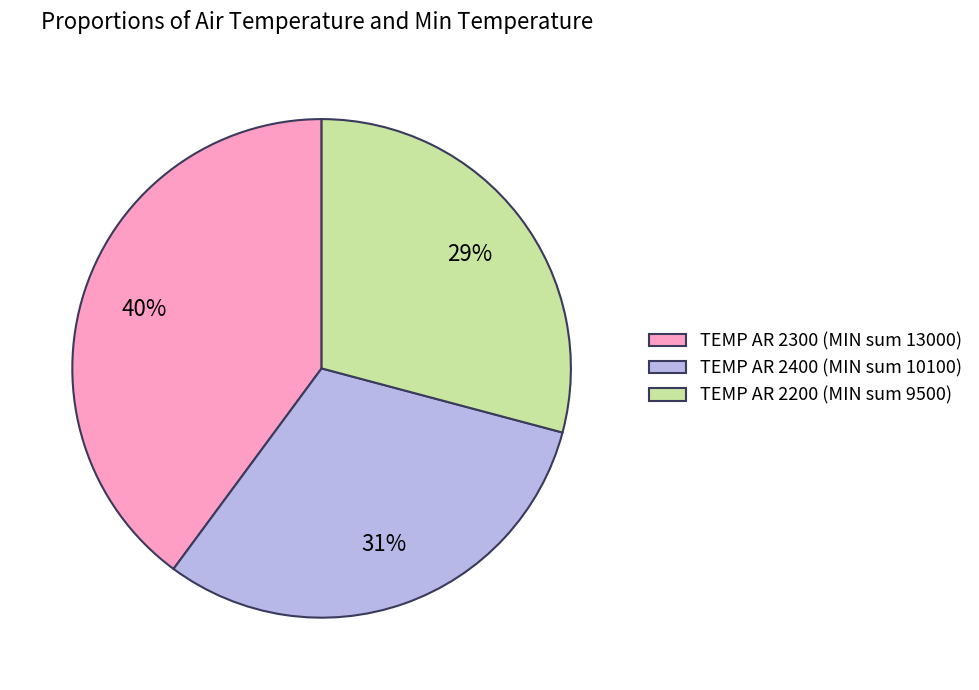

Which has a higher value, TEMP AR 2400 (MIN sum 10100) or TEMP AR 2300 (MIN sum 13000)?

TEMP AR 2300 (MIN sum 13000)